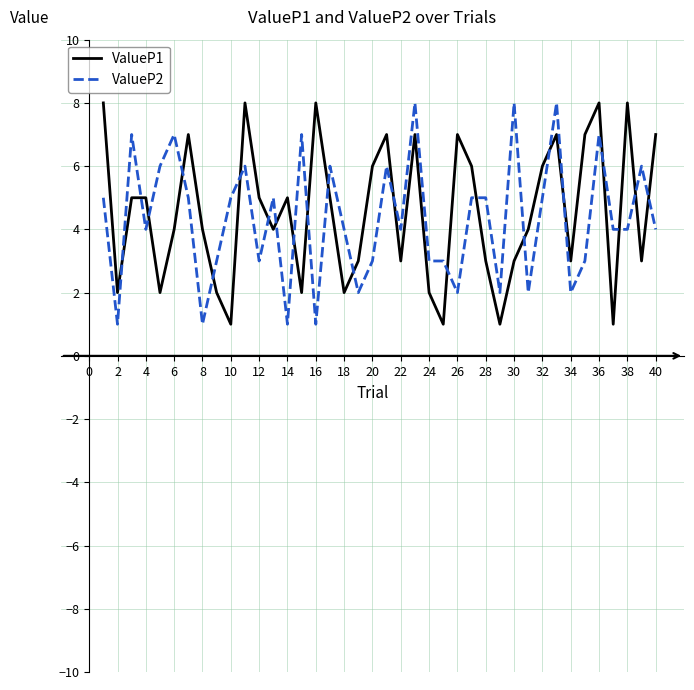

True or false: ValueP2 and ValueP1 intersect in this chart.

True